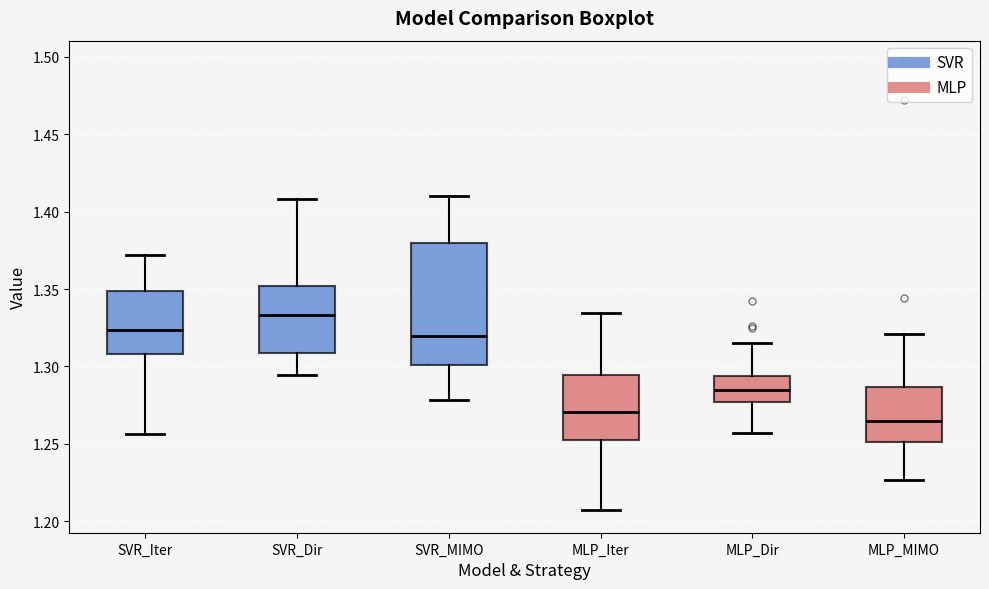

Comparing the boxes themselves (not the whiskers), which one is the tallest?

SVR_MIMO